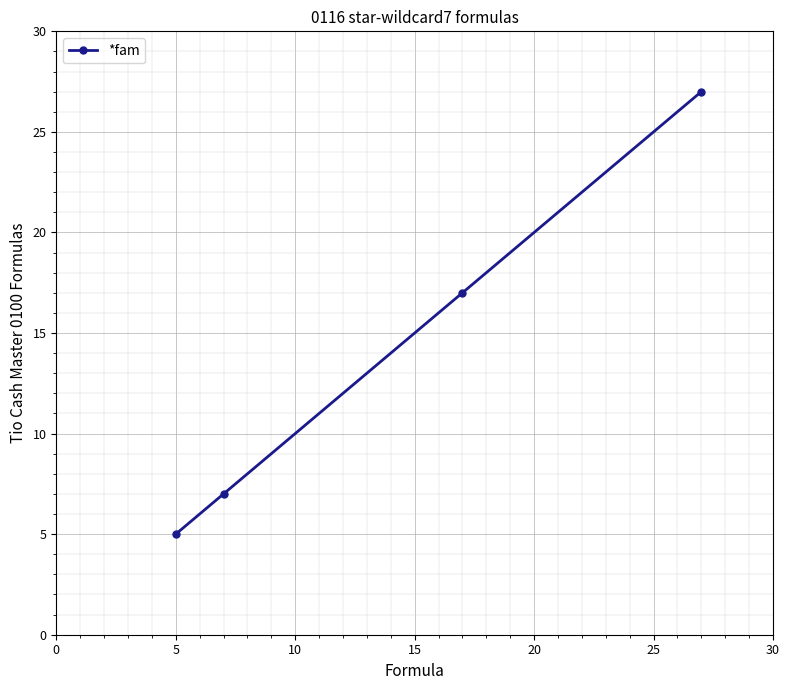

What is the smallest value displayed?

5